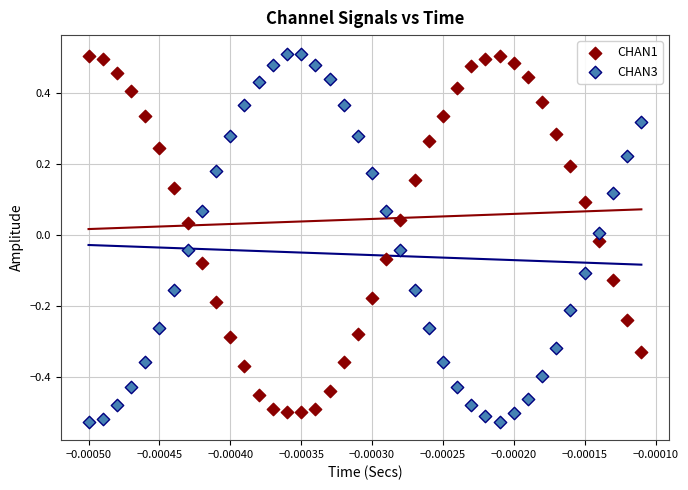

Across all data points, what is the range of Y values (max minus min)?

1.0